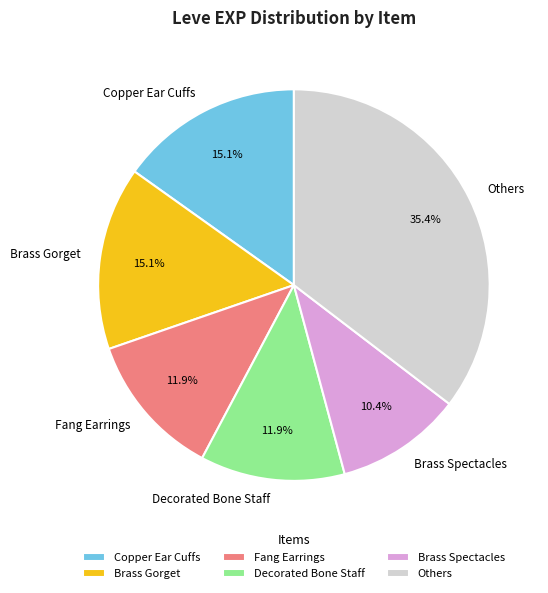

Combined, do Copper Ear Cuffs and Decorated Bone Staff account for over 50%?

No